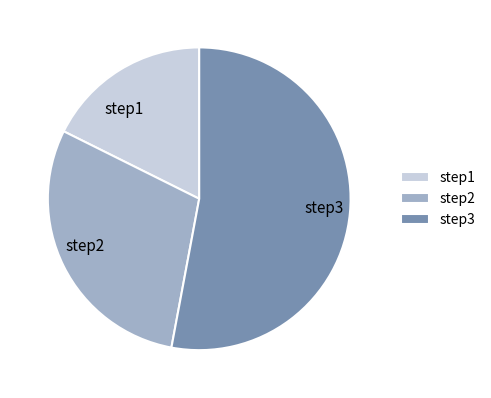

Which slice is the largest?

step3